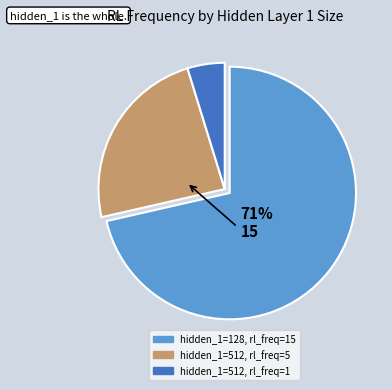

How many segments does this pie chart have?

3